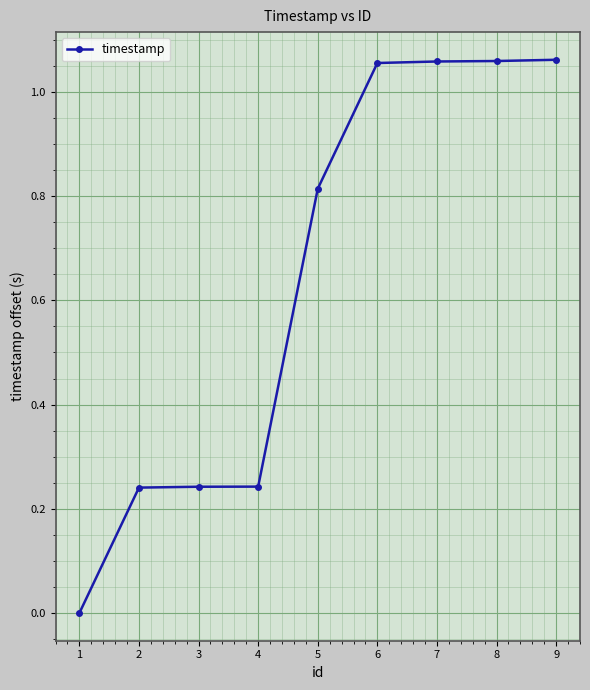

Between 7 and 1, which is larger?

7